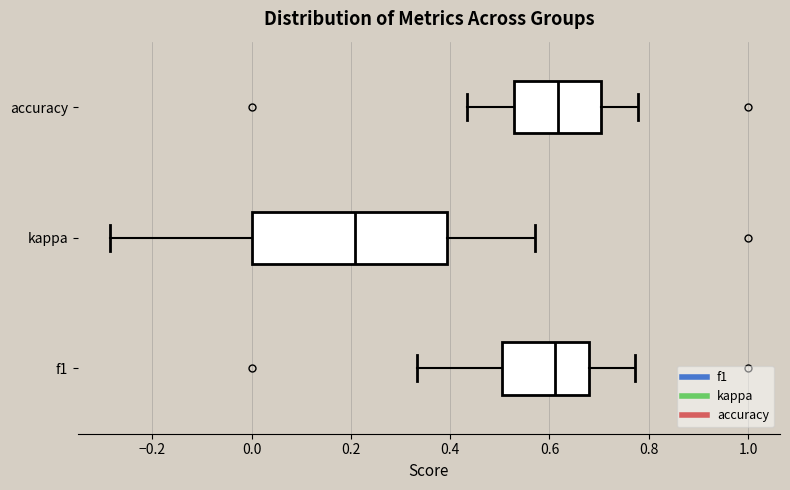

Where is the right edge of the box for kappa on the x-axis? The values are not printed on the chart, so give them approximately, as read against the axis.

0.40